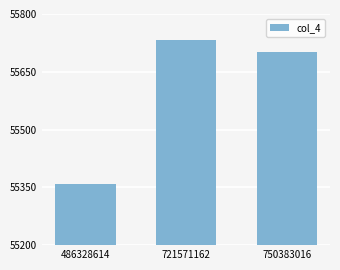

What is the value of the 3rd bar from the left?

55701